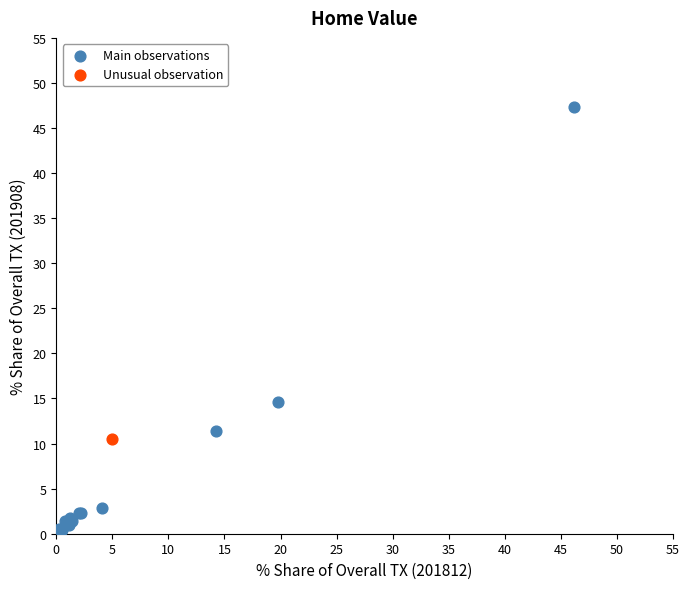

What are all the series names shown in the legend?

Main observations, Unusual observation